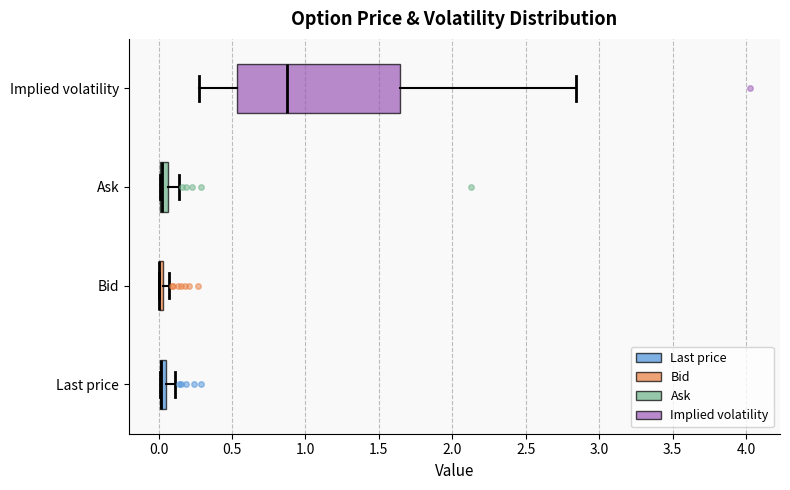

Where is the left edge of the box for Bid on the x-axis? The values are not printed on the chart, so give them approximately, as read against the axis.

0.00